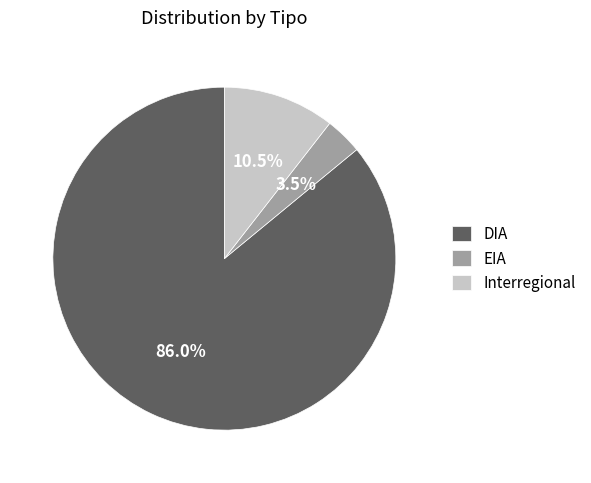

Which has a higher value, DIA or Interregional?

DIA